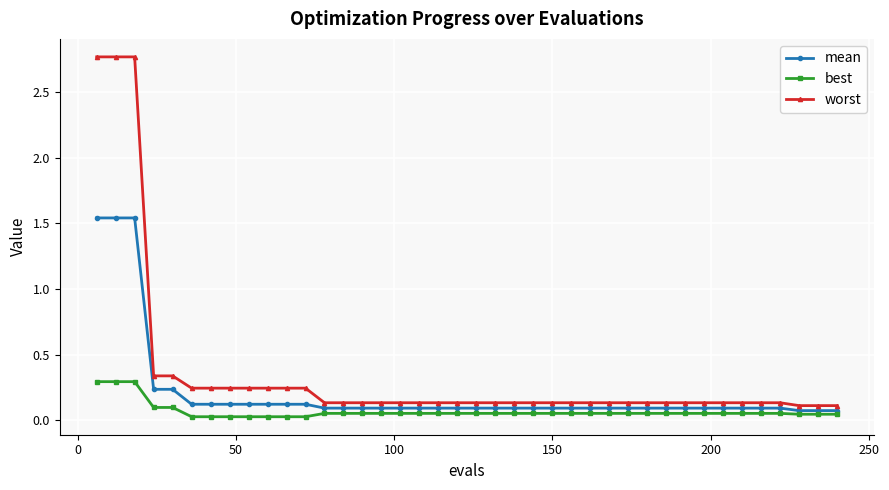

Which series has the largest total across all categories?

worst